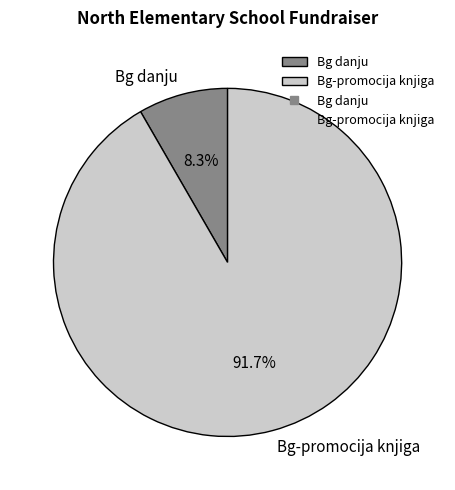

Rank the categories by value from highest to lowest.

Bg-promocija knjiga, Bg danju